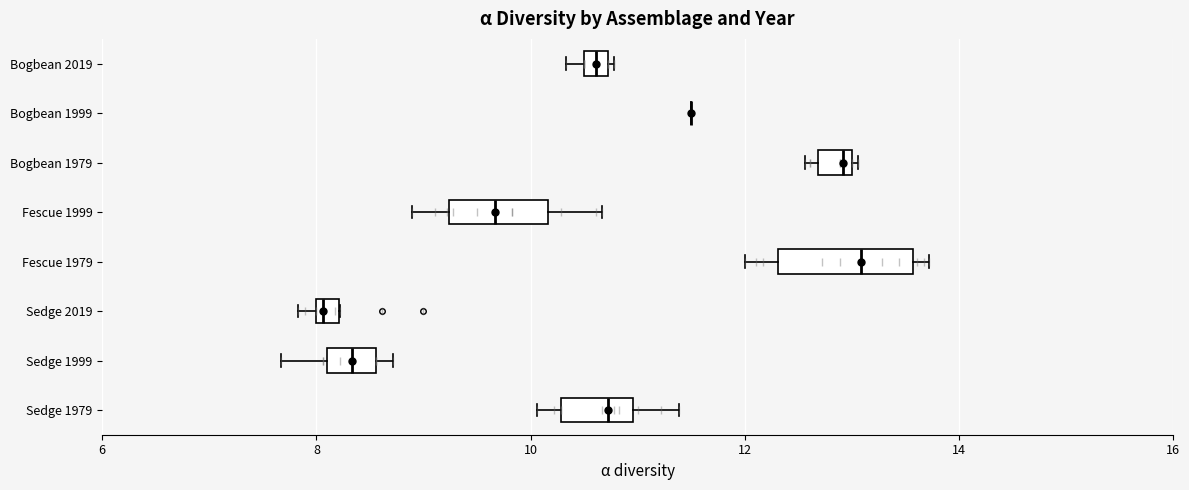

Comparing the boxes themselves (not the whiskers), which one is the widest?

Fescue 1979